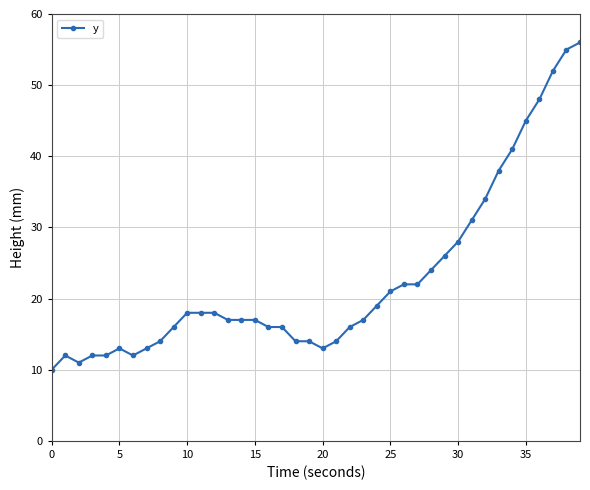

What is the smallest value displayed?

10